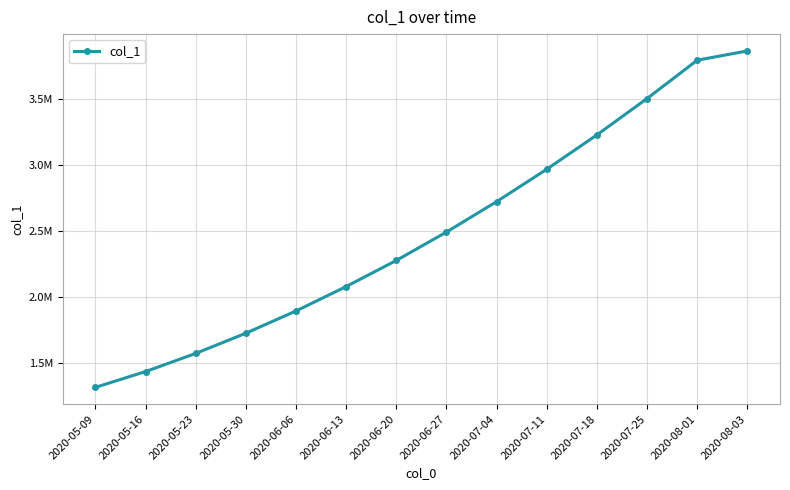

What is the change in value from 2020-05-16 to 2020-05-23?

+137272.7